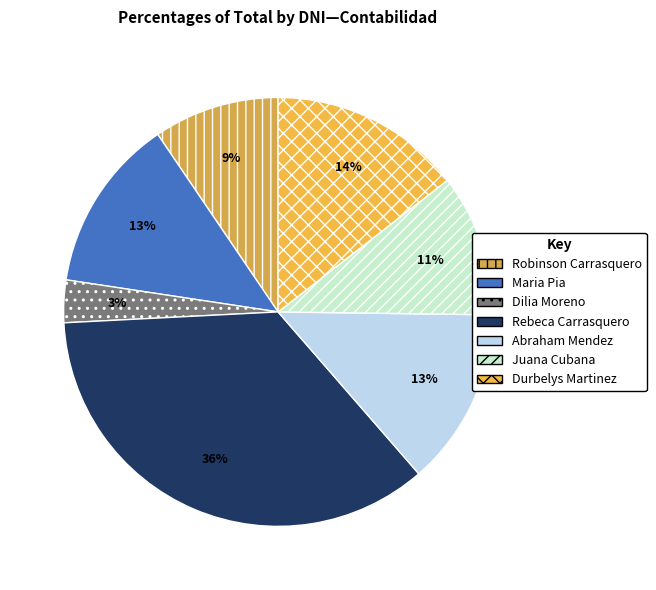

To the nearest percent, what is the combined percentage of Robinson Carrasquero and Juana Cubana?

20%